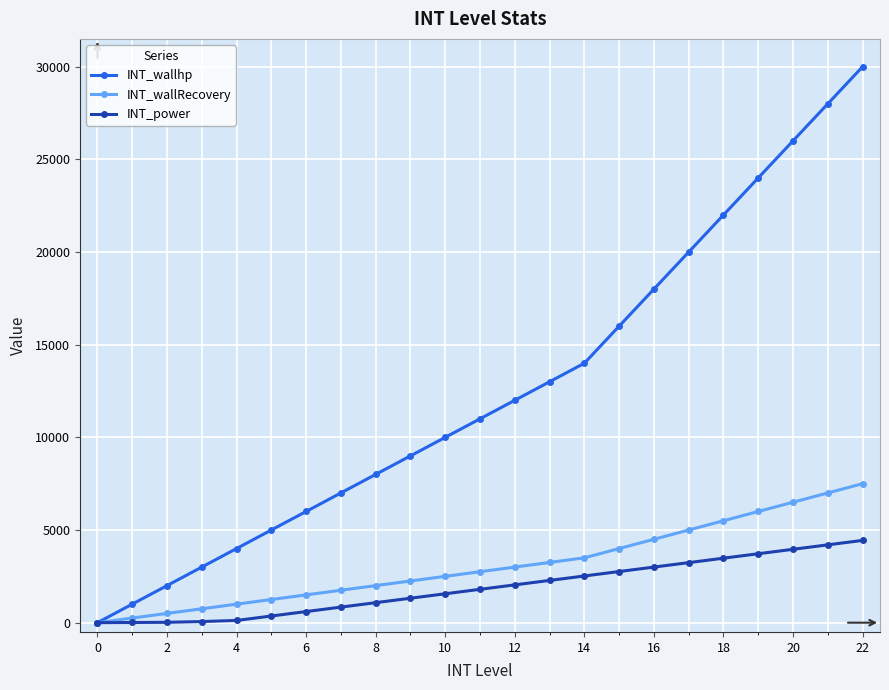

What is the highest value of the INT_power series?

4440